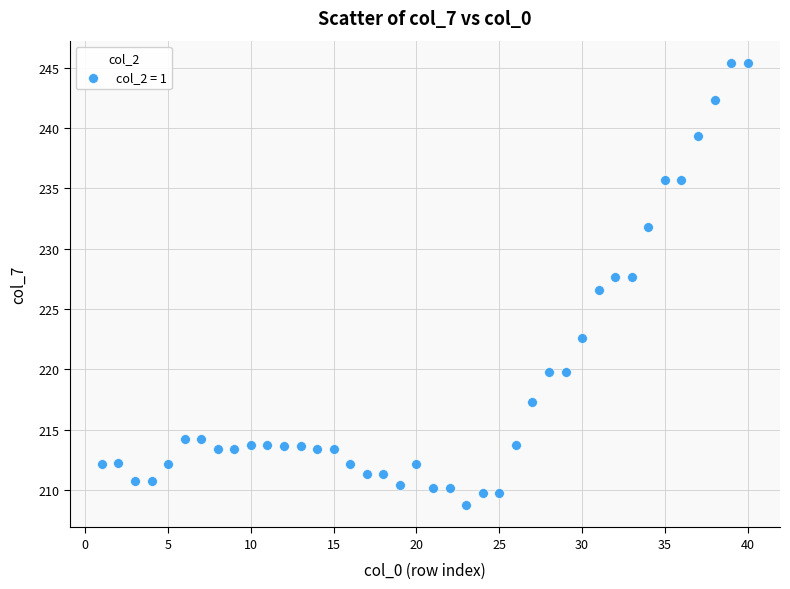

What is the range of X values (max minus min)?

39.0